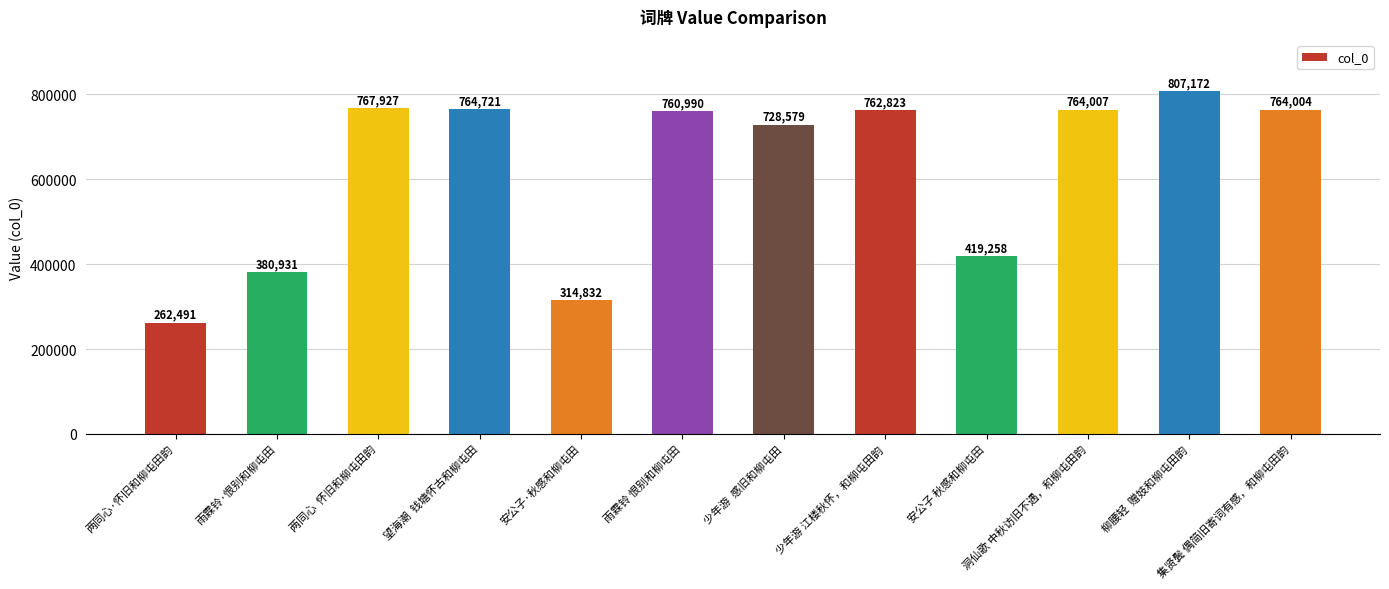

Reading left to right, transcribe all the data shown in this chart.

262491	380931	767927	764721	314832	760990	728579	762823	419258	764007	807172	764004